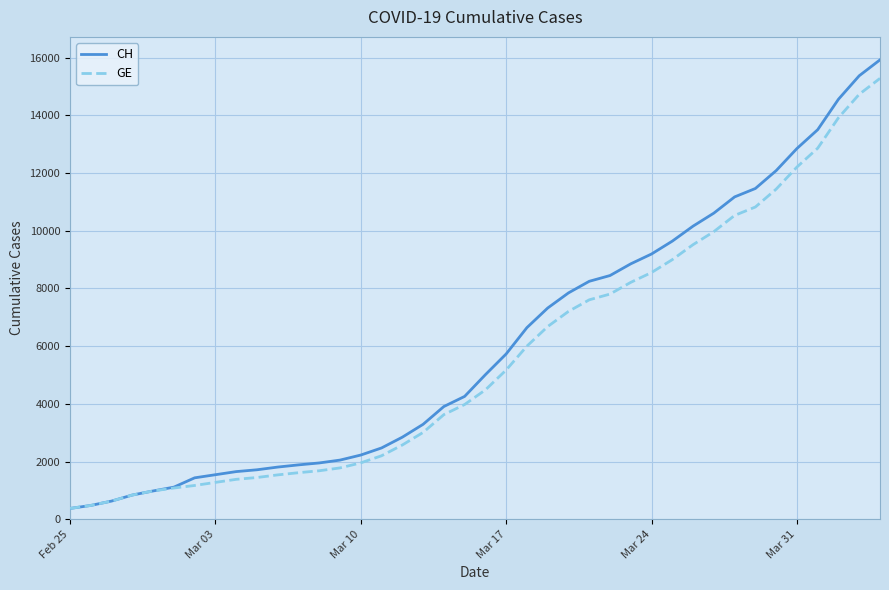

Does the chart have visible grid lines?

Yes